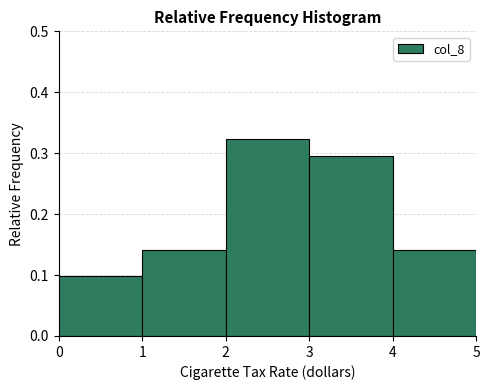

Over which range of the x-axis is the bar tallest?

2 to 3